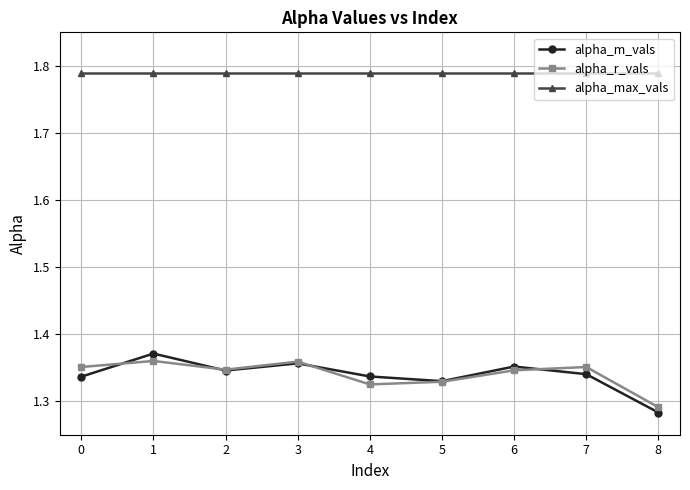

True or false: alpha_m_vals and alpha_r_vals cross at least once.

True